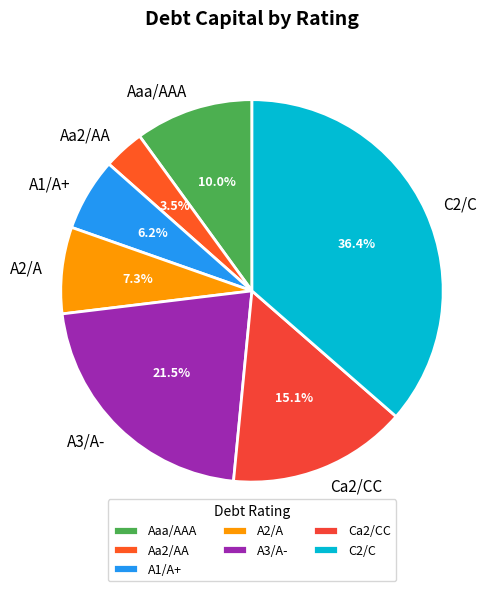

To the nearest percent, what is the difference between the largest and smallest slice percentages?

33%